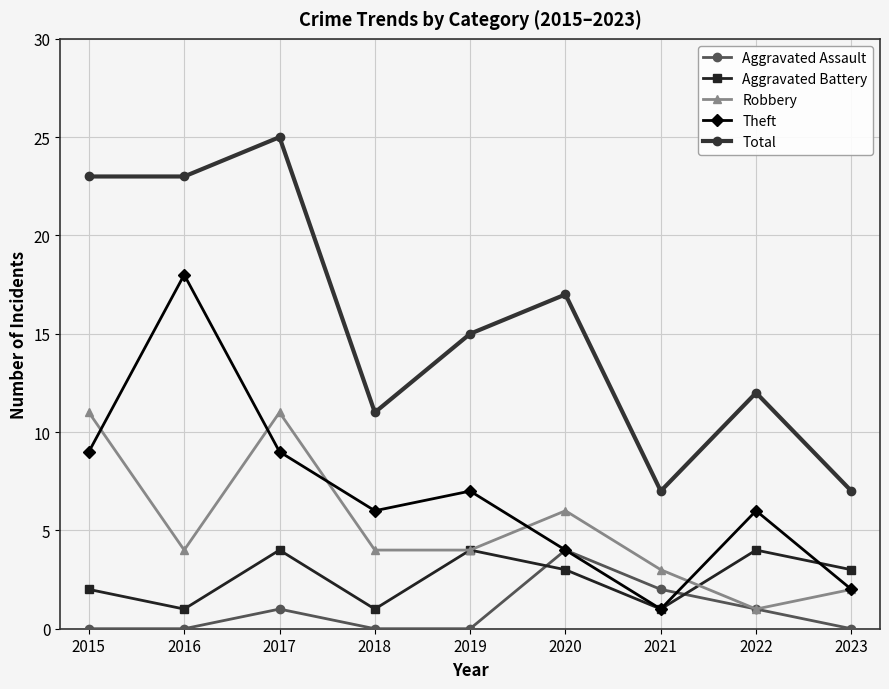

True or false: Total and Robbery cross at least once.

False